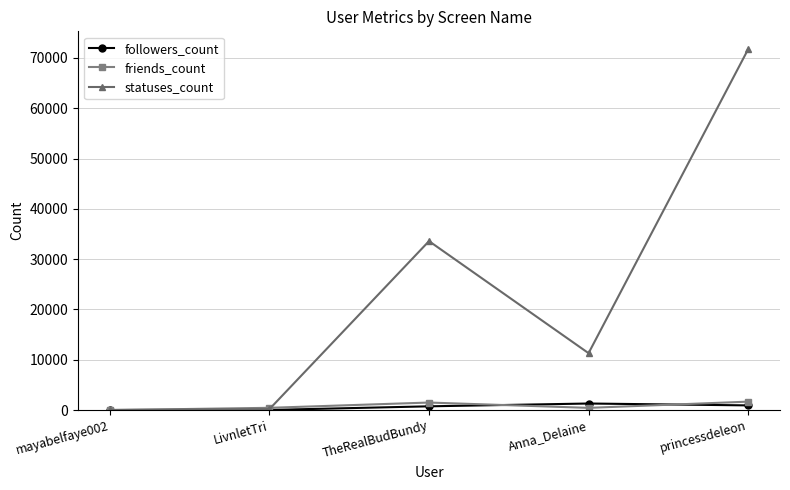

Which category has the highest value across all series?

princessdeleon